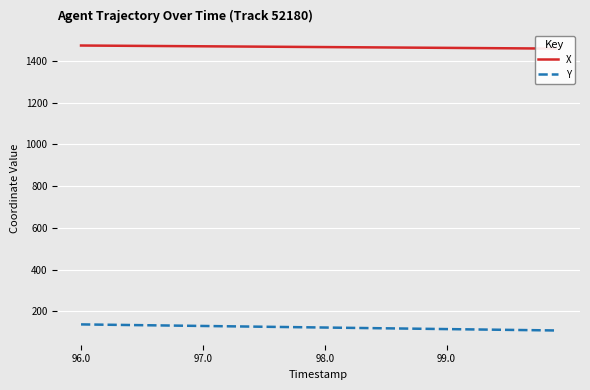

What is the minimum value for Y?

108.7